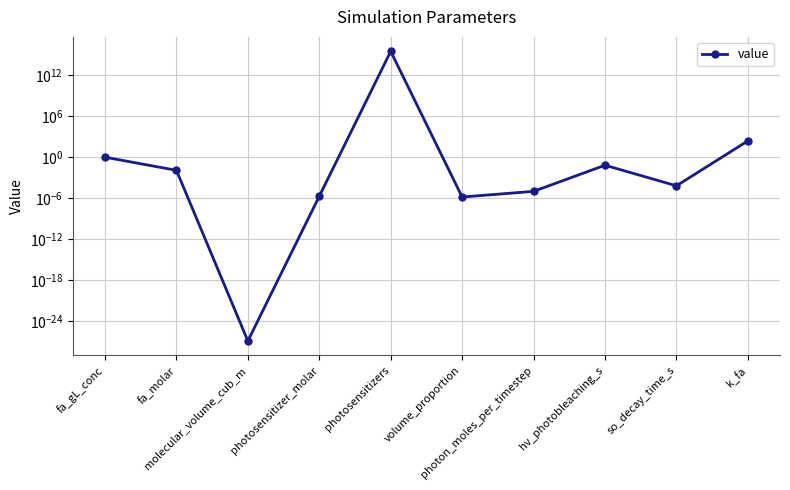

The chart shows a value of 0.0 at photon_moles_per_timestep. True or false?

False